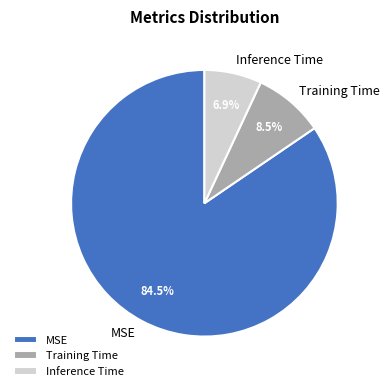

Which slice is the smallest?

Inference Time